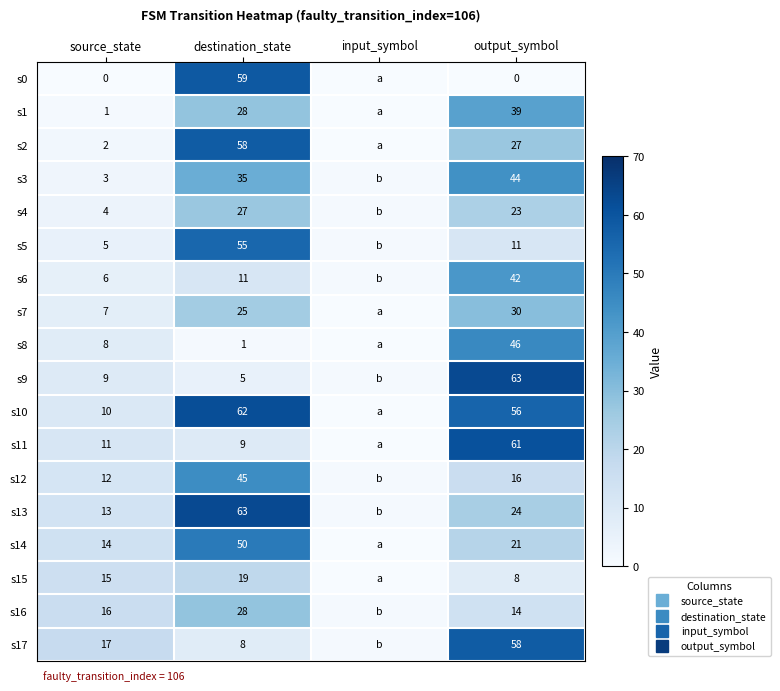

What value does the s15 series have at output_symbol, to the nearest 5?

10